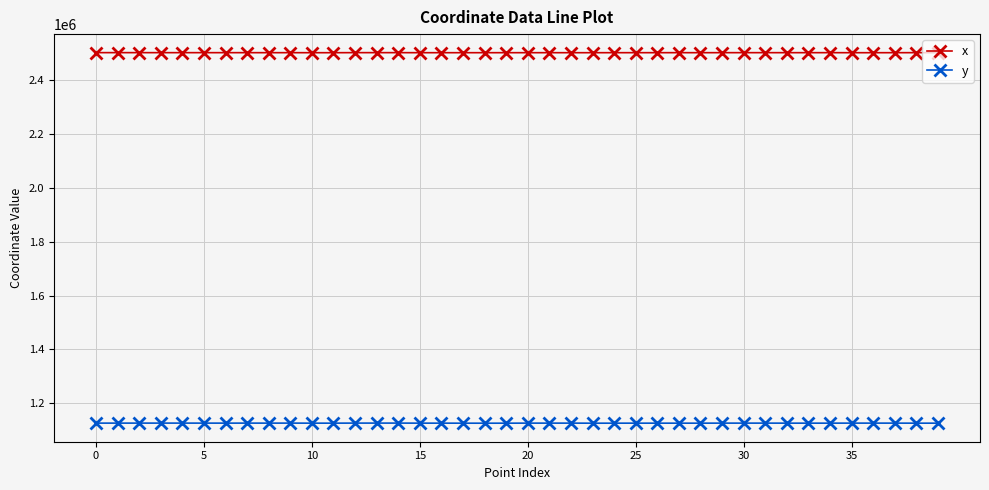

What is the maximum value shown in the chart?

2501968.3